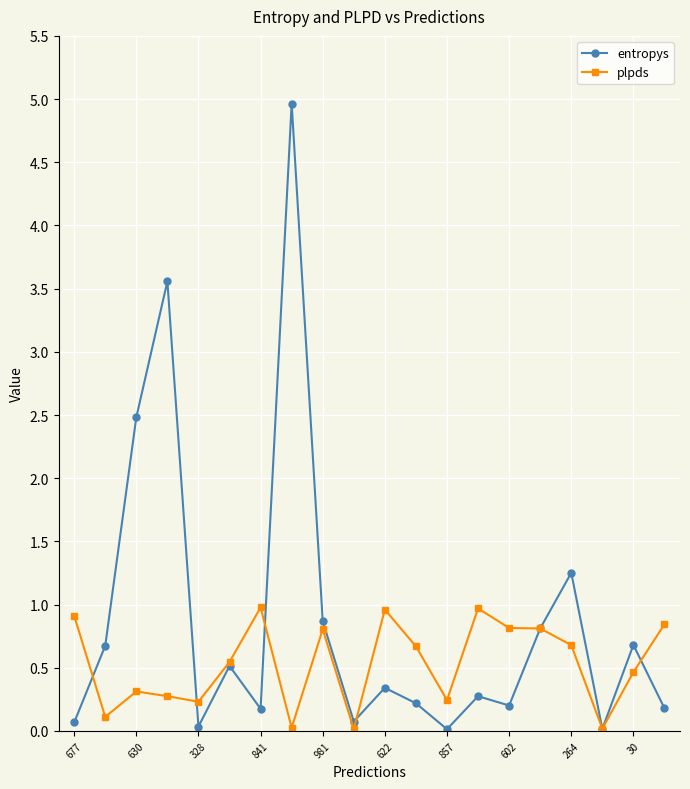

What is the difference between the maximum and second lowest values in the plpds series?

1.0